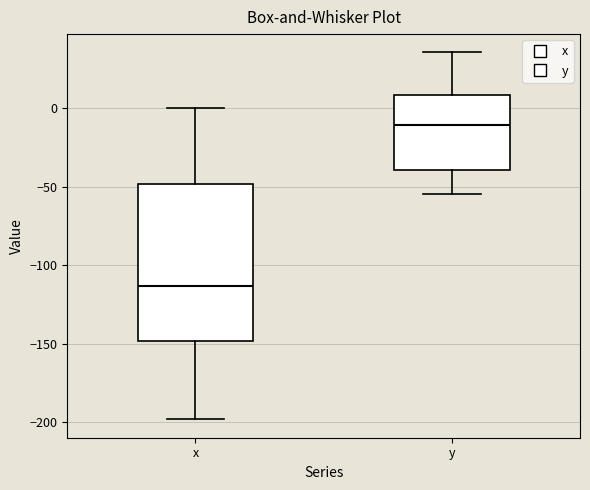

Where is the upper edge of the box for x on the y-axis? The values are not printed on the chart, so give them approximately, as read against the axis.

-50